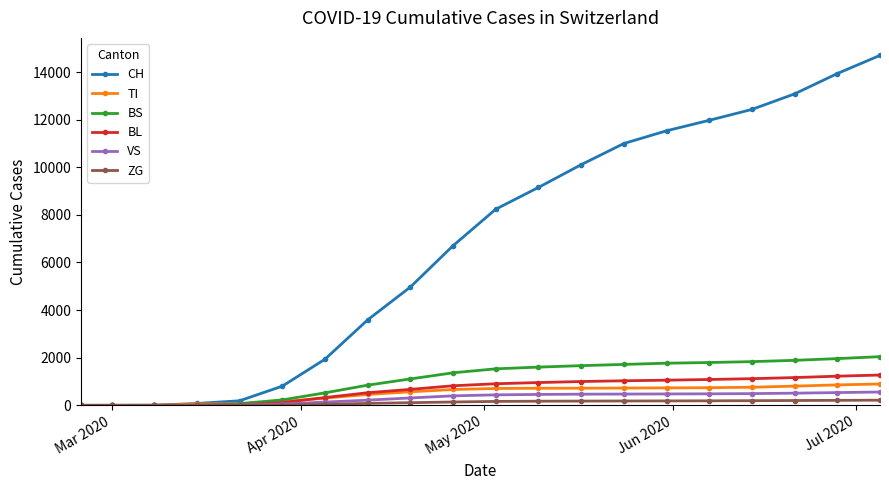

At how many categories does at least one series exceed 9790?

8